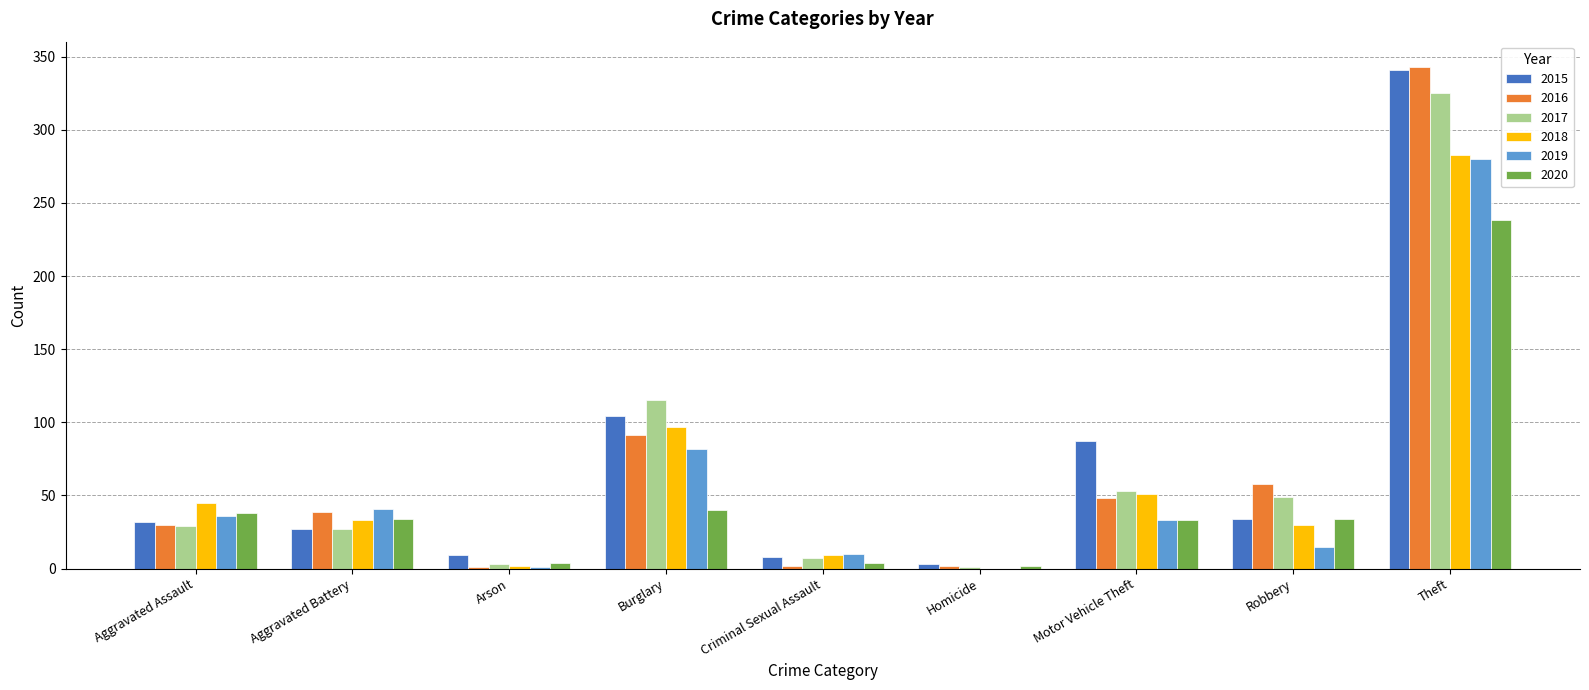

Which label corresponds to the largest value in the chart?

Theft